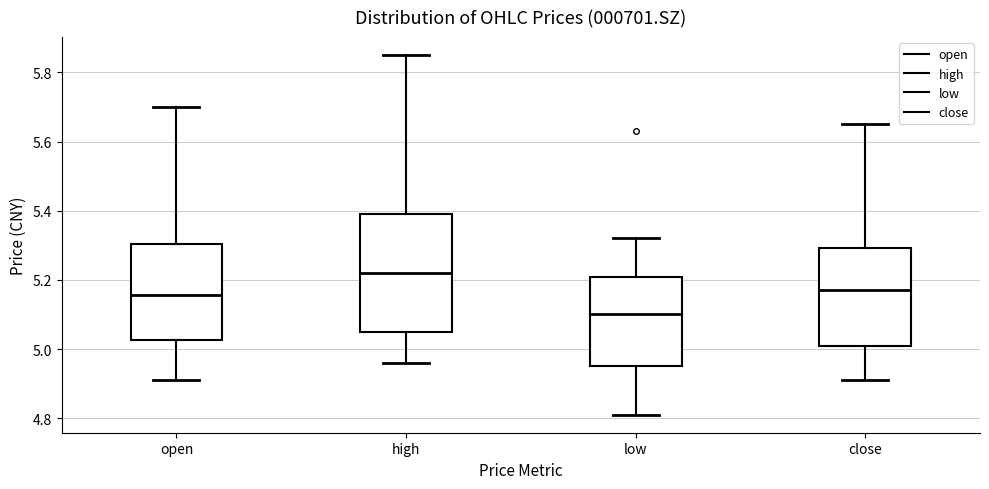

Reading left to right, transcribe this box plot: for each box, give where its median line is, the range the box spans, and where its two whiskers end, as read against the y-axis. The values are not printed on the chart, so give them approximately, as read against the axis.

open: median 5.16, box 5.02 to 5.30, whiskers 4.92 to 5.70
high: median 5.22, box 5.06 to 5.40, whiskers 4.96 to 5.86
low: median 5.10, box 4.96 to 5.20, whiskers 4.82 to 5.32
close: median 5.18, box 5.00 to 5.30, whiskers 4.92 to 5.66